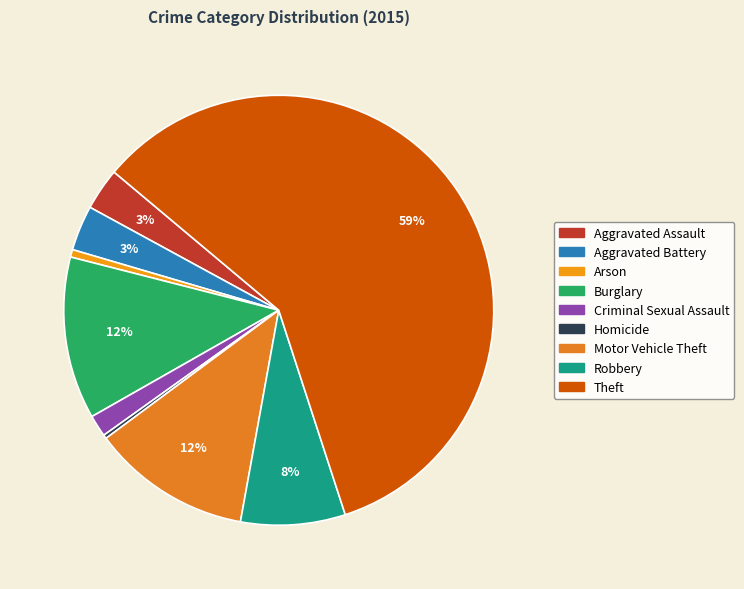

What is the change in value from Criminal Sexual Assault to Motor Vehicle Theft?

+183